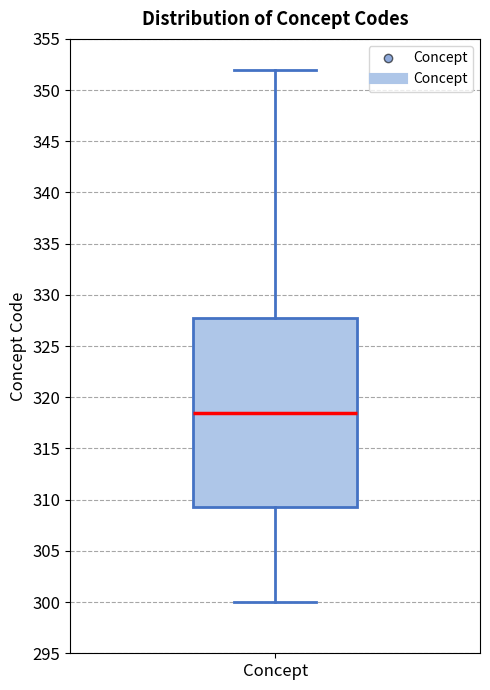

Transcribe this box plot: give where the median line is, the range the box spans, and where the two whiskers end, as read against the y-axis. The values are not printed on the chart, so give them approximately, as read against the axis.

median 318.5, box 309.5 to 328.0, whiskers 300.0 to 352.0